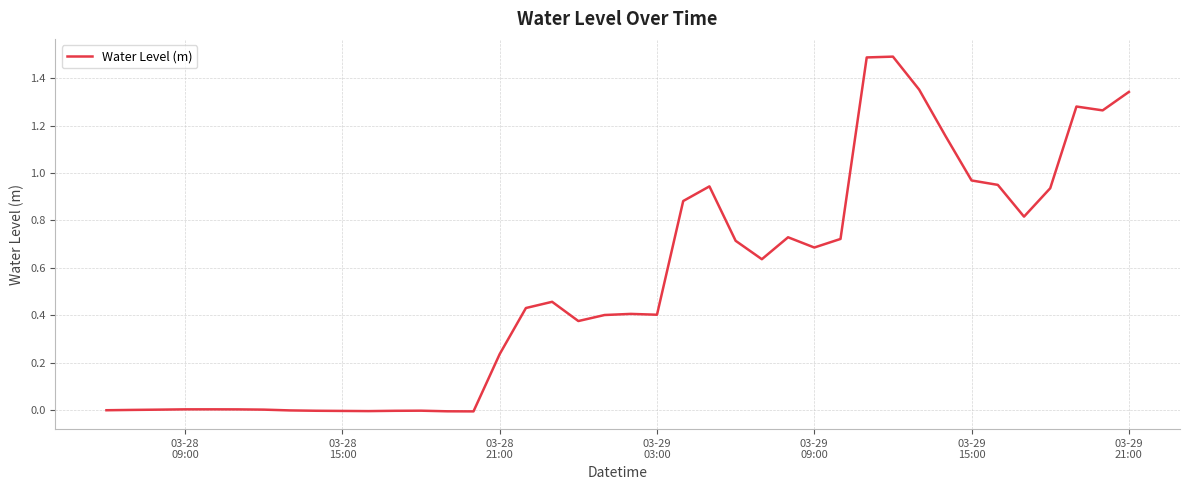

What is the greatest value displayed?

1.5